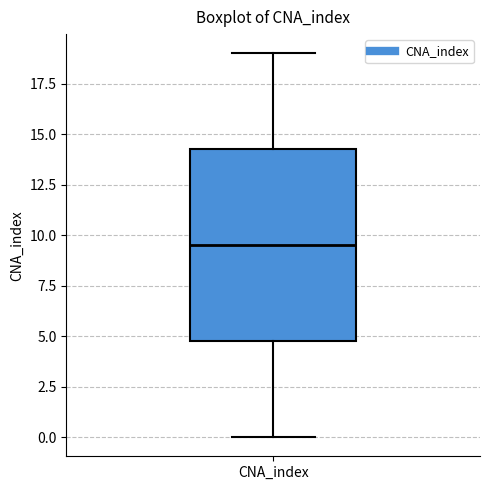

Read this box plot against the y-axis: the position of the median line, the range covered by the box, and the ends of both whiskers. The values are not printed on the chart, so give them approximately, as read against the axis.

median 9.5, box 5.0 to 14.5, whiskers 0.0 to 19.0